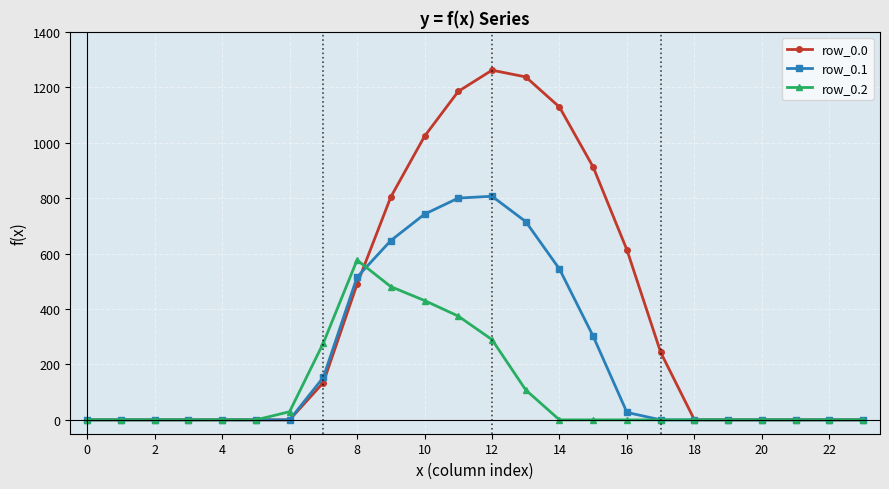

Rank the series by their average value, from highest to lowest.

row_0.0, row_0.1, row_0.2